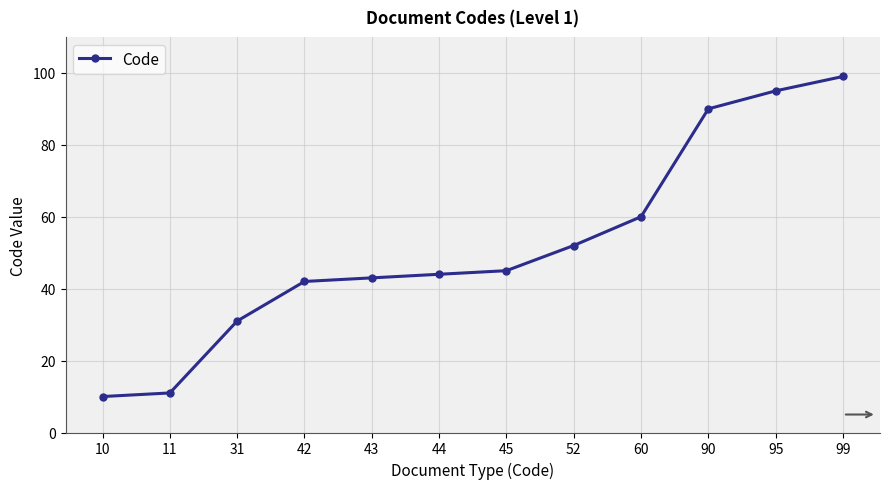

At which label is the value closest to 54?

52